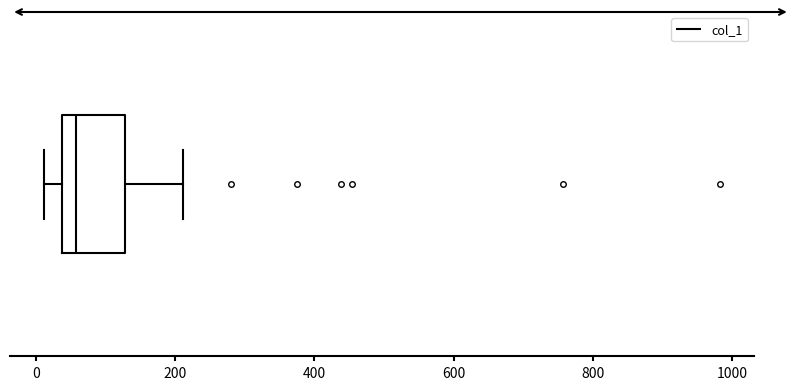

Read this box plot against the x-axis: the position of the median line, the range covered by the box, and the ends of both whiskers. The values are not printed on the chart, so give them approximately, as read against the axis.

median 60, box 40 to 120, whiskers 20 to 220